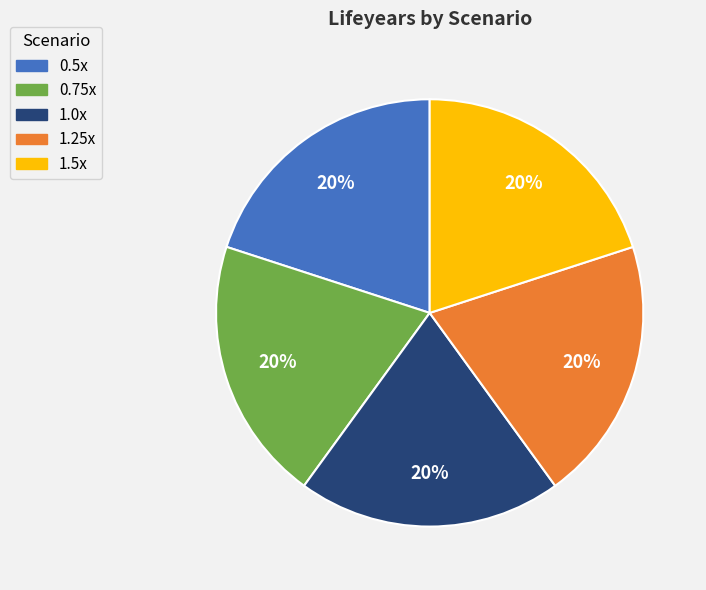

Approximately how many times larger is the value at 1.25x compared to 0.75x?

1.0